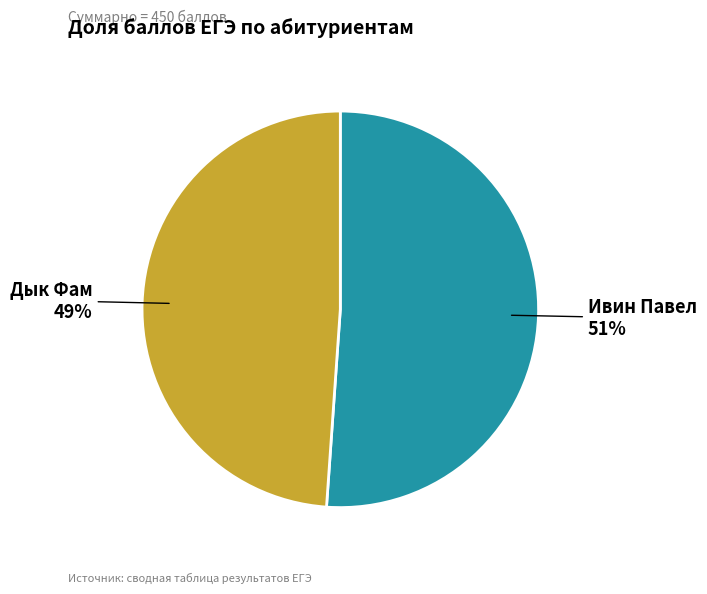

Which category has the biggest portion of the pie?

Ивин Павел